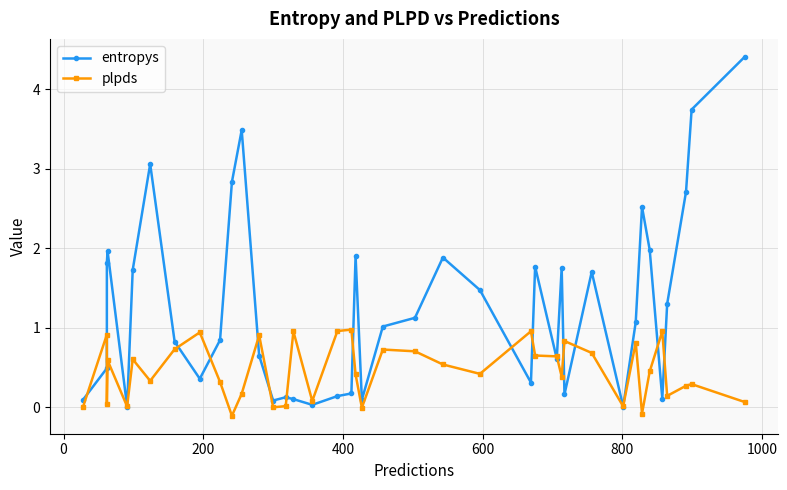

What is the maximum value shown in the chart?

4.4